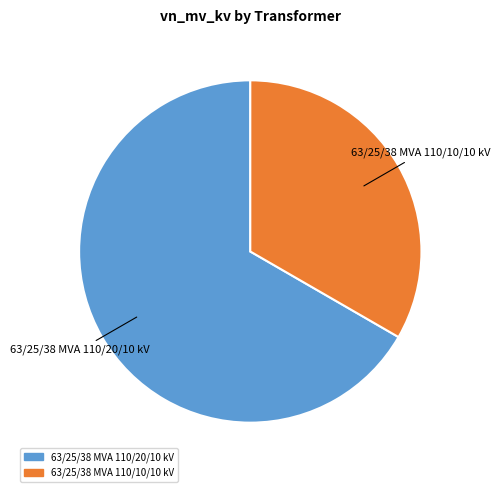

Combined, do 63/25/38 MVA 110/10/10 kV and 63/25/38 MVA 110/20/10 kV account for over 50%?

Yes